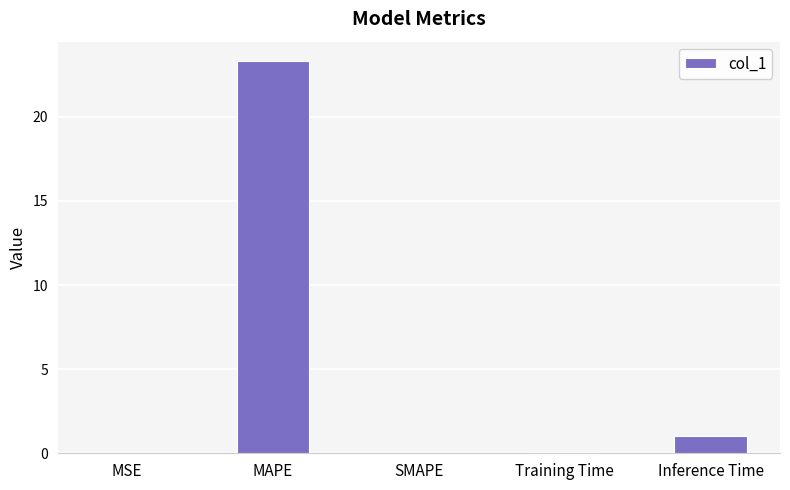

What is the sum of all values?

24.4